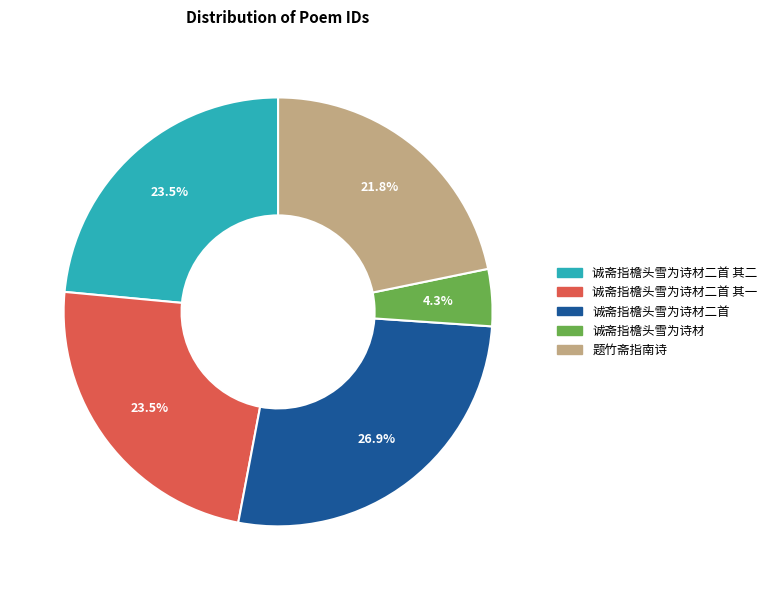

Is there a majority slice in this chart?

No